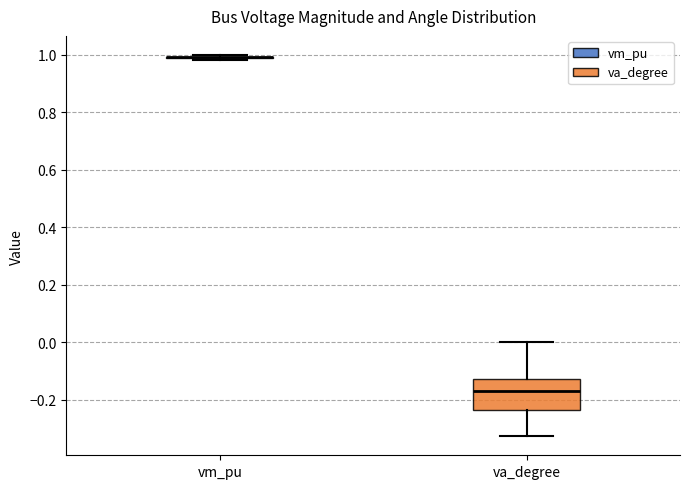

Reading left to right, transcribe this box plot: for each box, give where its median line is, the range the box spans, and where its two whiskers end, as read against the y-axis. The values are not printed on the chart, so give them approximately, as read against the axis.

vm_pu: box collapsed to a line at 1.00, whiskers 0.98 to 1.00
va_degree: median -0.16, box -0.24 to -0.12, whiskers -0.32 to 0.00